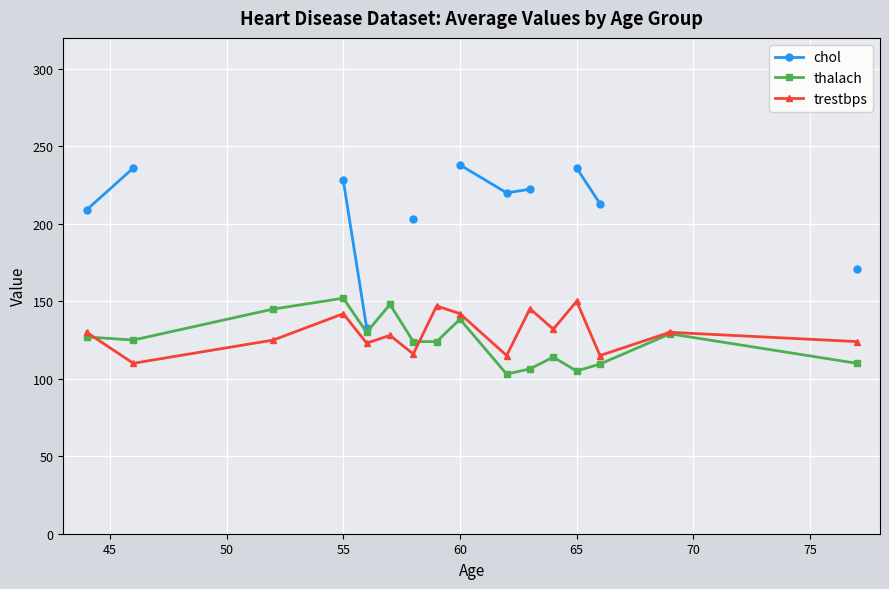

In thalach, how many points are lower than both neighbors (excluding endpoints)?

4